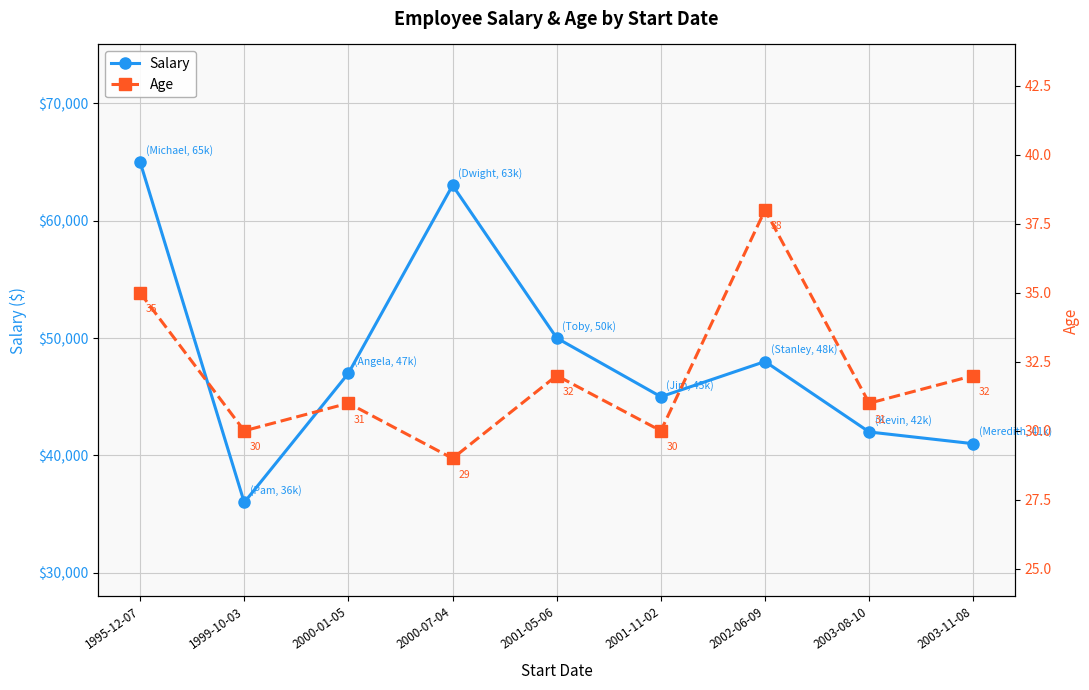

How many lines are shown in the chart?

2